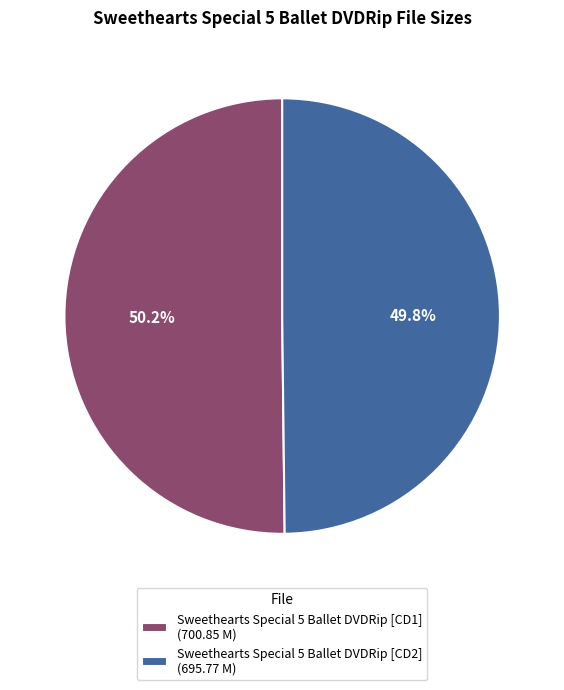

What is the ratio of the value at Sweethearts Special 5 Ballet DVDRip [CD1] (700.85 M) to the value at Sweethearts Special 5 Ballet DVDRip [CD2] (695.77 M)?

1.0